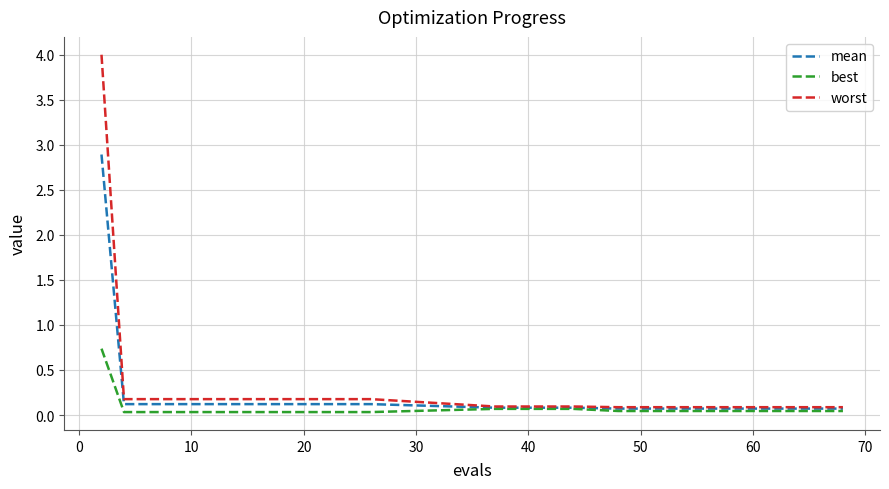

Which series has the largest range (max minus min)?

worst